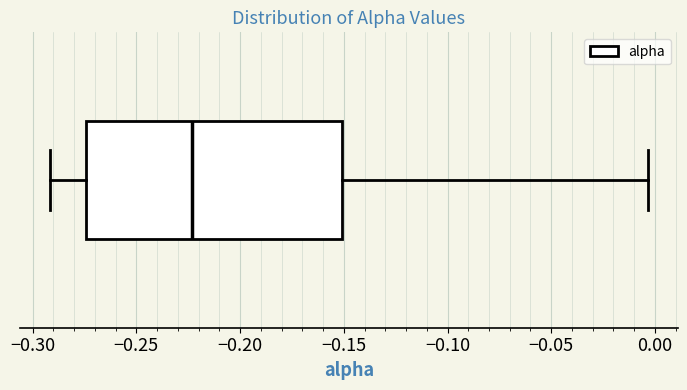

Transcribe this box plot: give where the median line is, the range the box spans, and where the two whiskers end, as read against the x-axis. The values are not printed on the chart, so give them approximately, as read against the axis.

median -0.225, box -0.275 to -0.150, whiskers -0.290 to -0.005